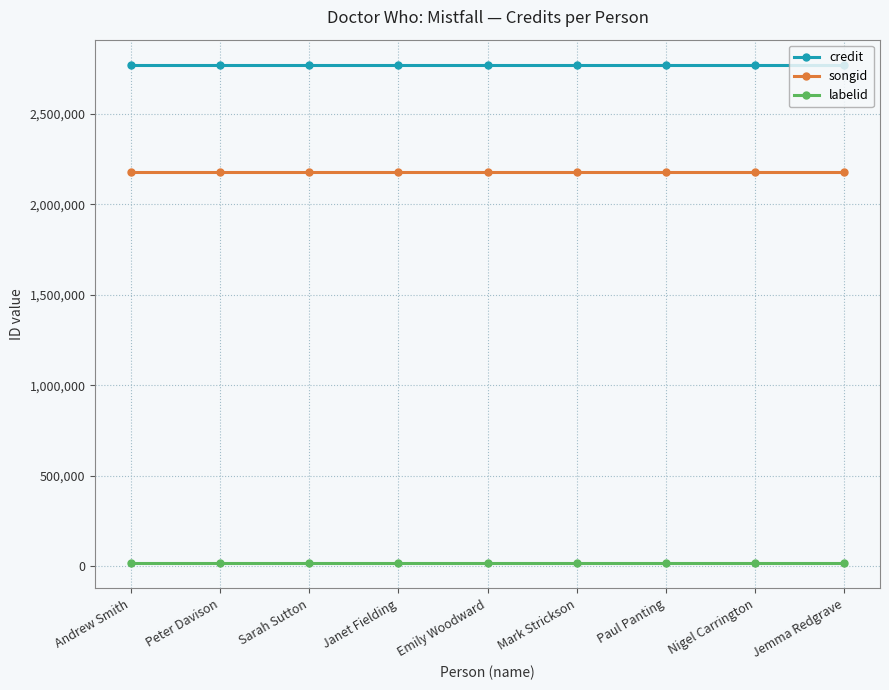

Reading left to right, list all the values displayed in this chart.

credit: 2772196	2772196	2772196	2772196	2772196	2772196	2772196	2772196	2772196
songid: 2179325	2179325	2179325	2179325	2179325	2179325	2179325	2179325	2179325
labelid: 16092	16092	16092	16092	16092	16092	16092	16092	16092